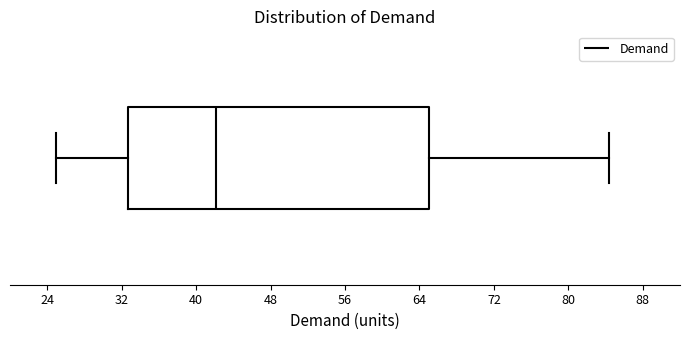

Read this box plot against the x-axis: the position of the median line, the range covered by the box, and the ends of both whiskers. The values are not printed on the chart, so give them approximately, as read against the axis.

median 42, box 33 to 65, whiskers 25 to 84